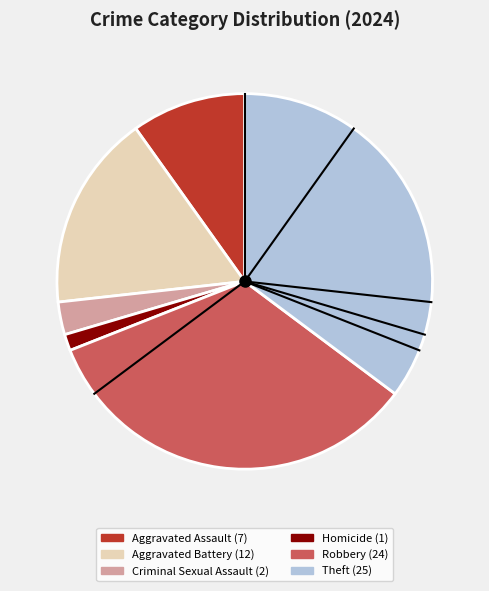

Is there any slice that represents more than half of the pie?

No